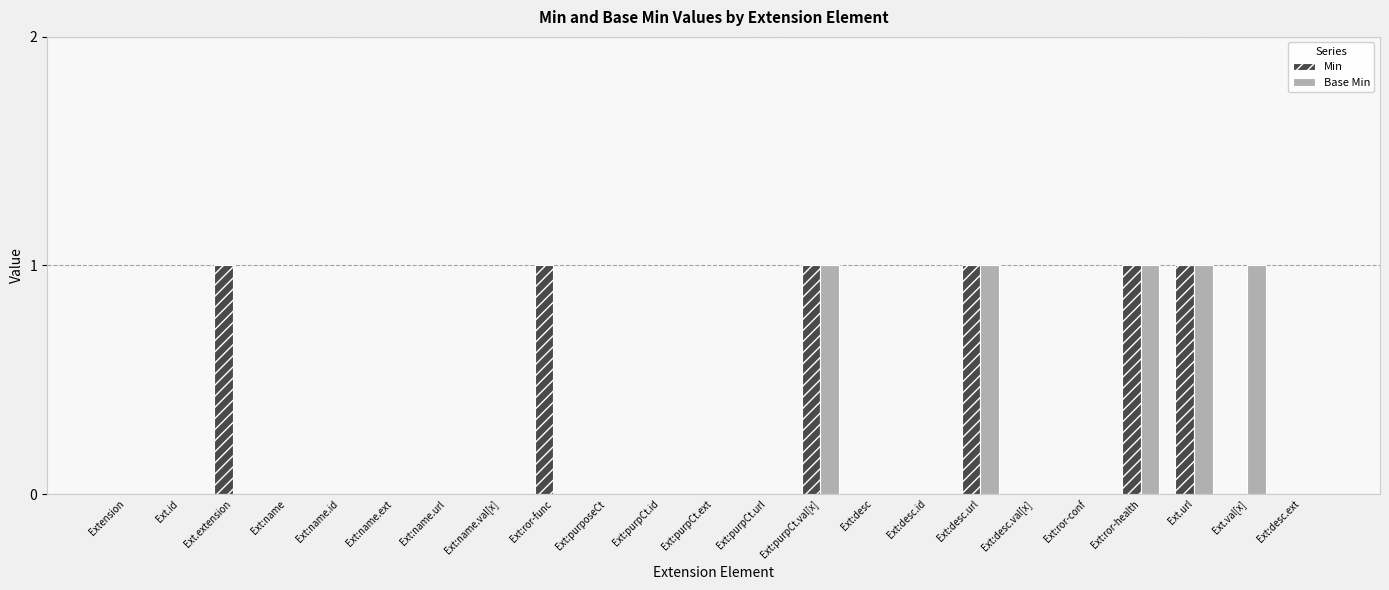

What is the sum of all Min values?

6